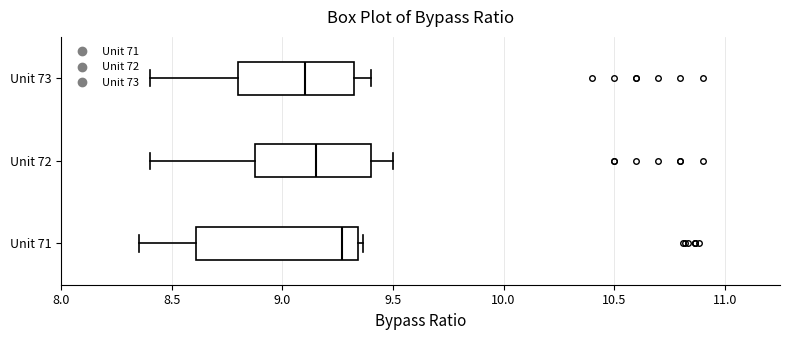

Comparing the boxes themselves (not the whiskers), which one is the widest?

Unit 71